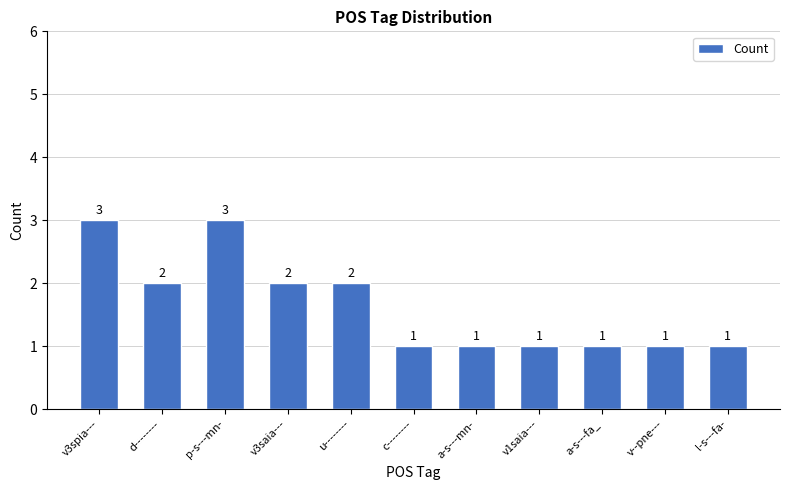

How many data points are above 1?

5